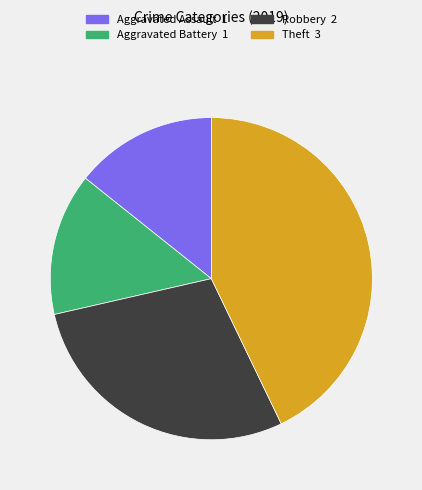

Does Aggravated Assault account for over 50% of the chart?

No